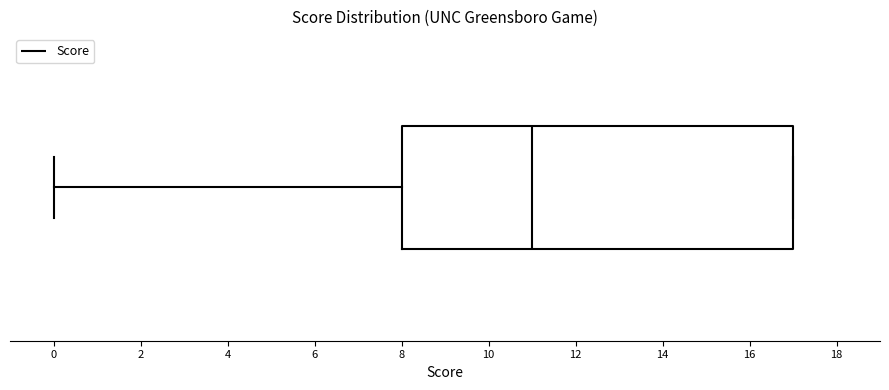

Transcribe this box plot: give where the median line is, the range the box spans, and where the two whiskers end, as read against the x-axis. The values are not printed on the chart, so give them approximately, as read against the axis.

median 11, box 8 to 17, whiskers 0 to 17